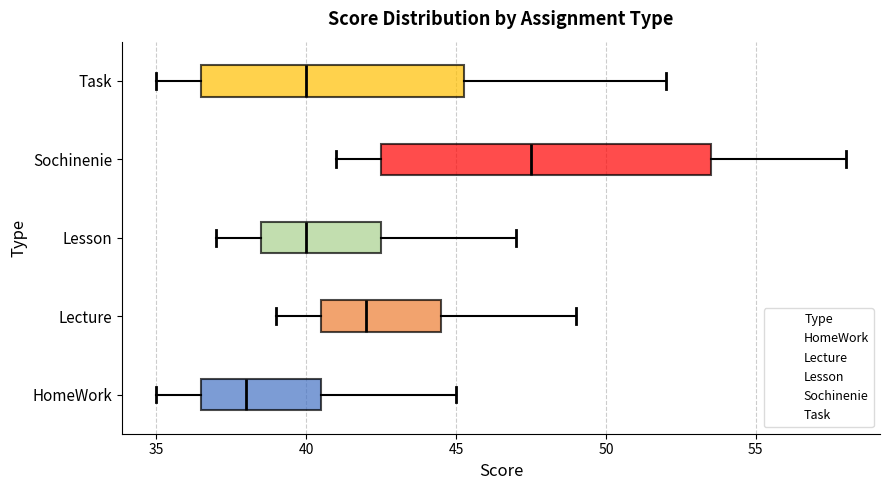

Which box has the furthest to the right median line?

Sochinenie